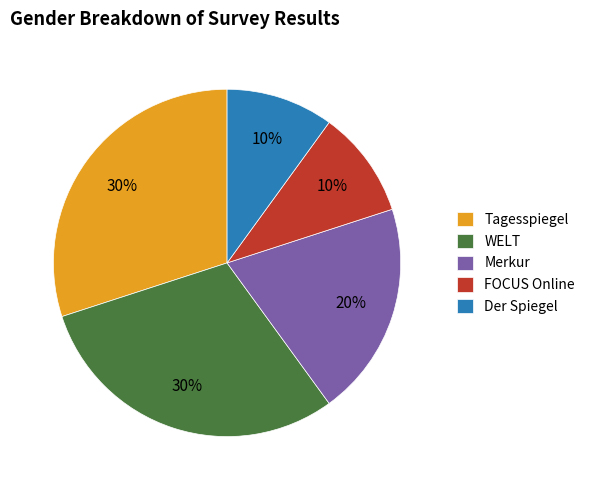

Between Merkur and Der Spiegel, which is larger?

Merkur